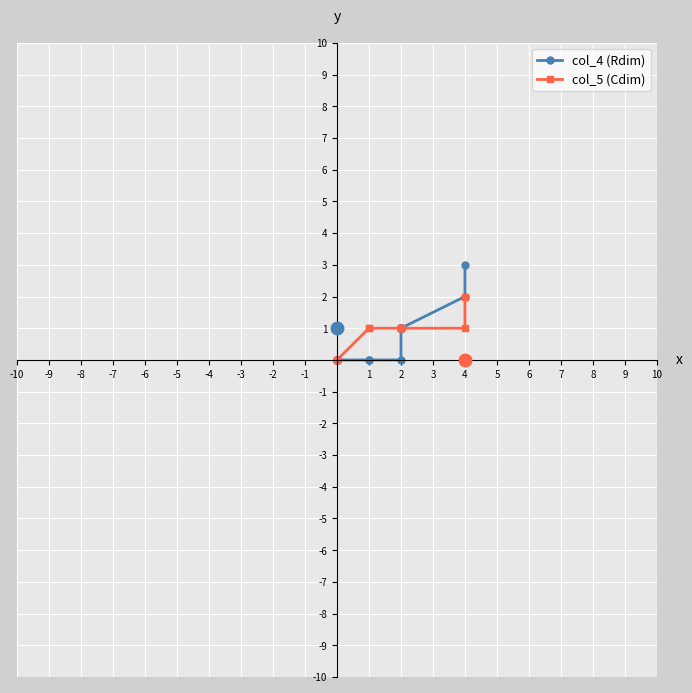

How many lines are shown in the chart?

2